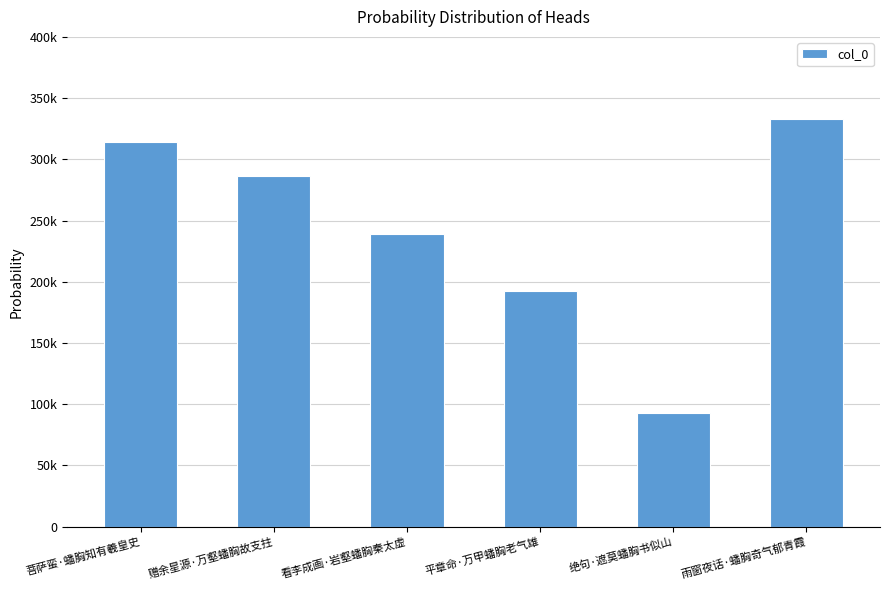

Are the bars horizontal?

No